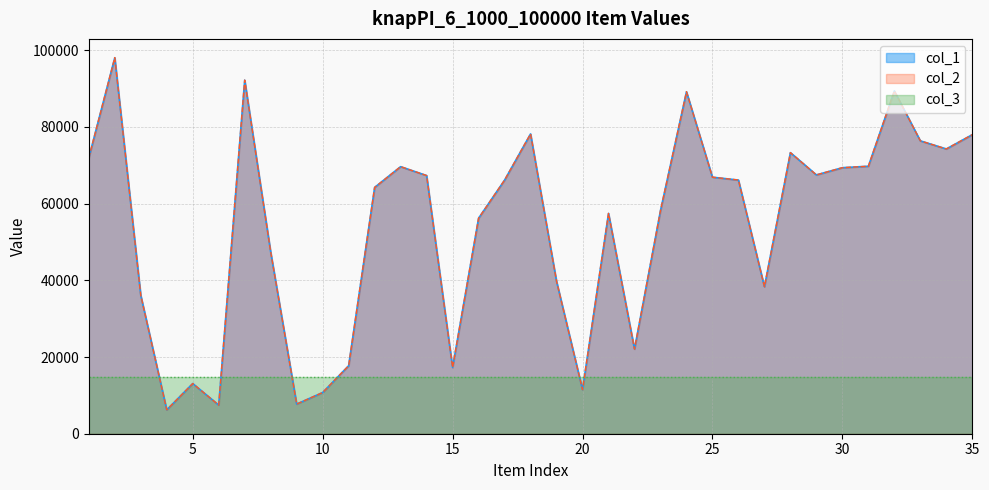

At which label is col_2 closest to 52135?

16